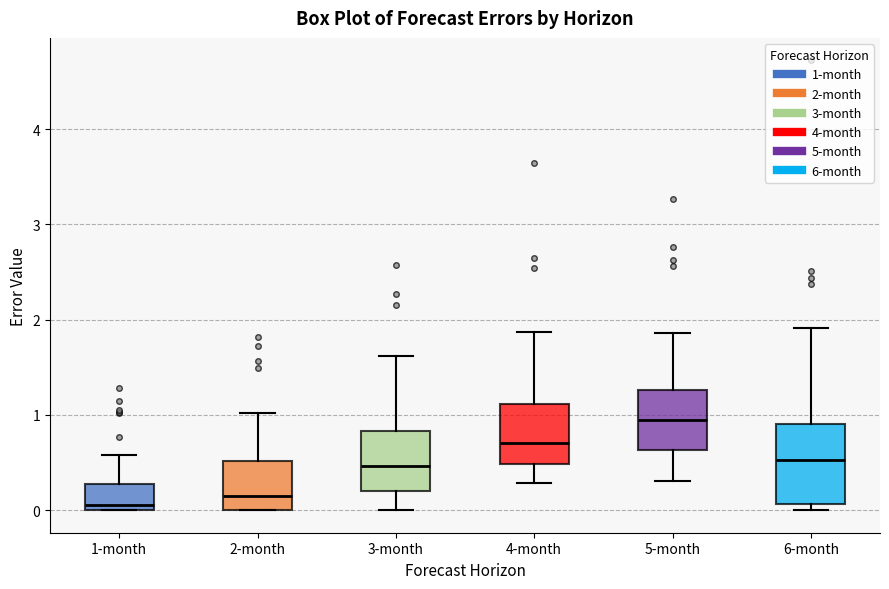

Which box's median line is the highest?

5-month